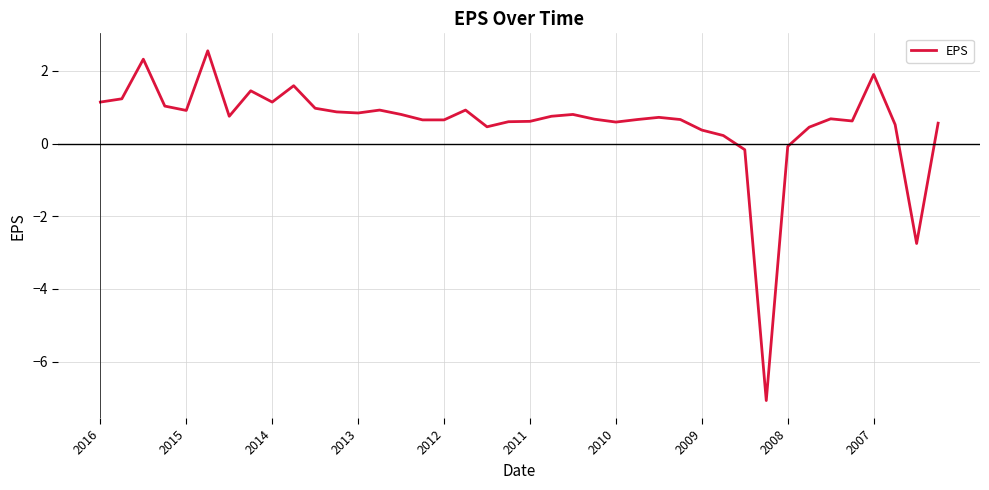

What is the minimum value shown in the chart?

-7.1